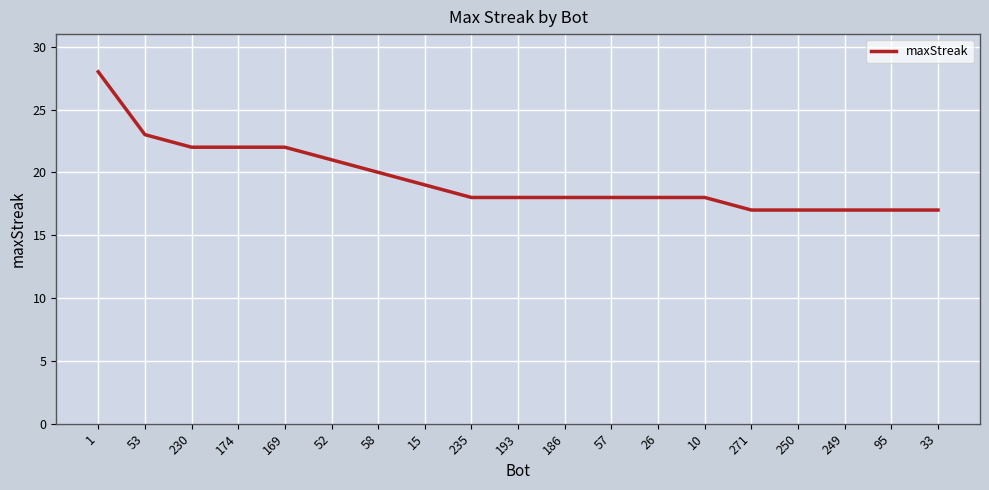

The chart shows a value of 17 at 249. True or false?

True